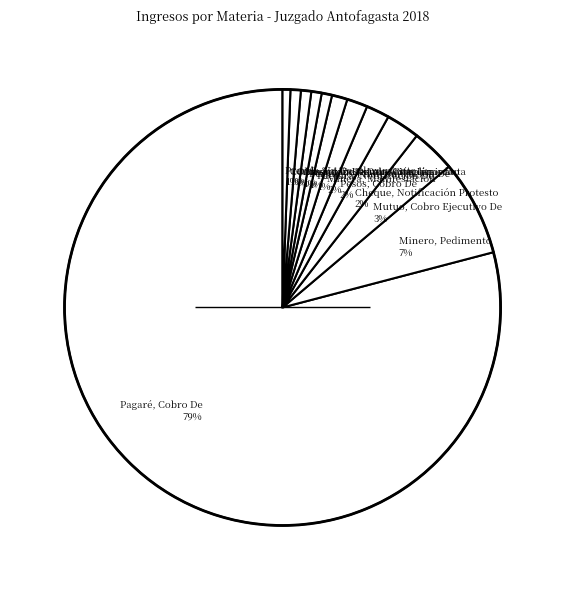

Combined, do Factura, Notificación De and Arrendam.terminación Inmediata account for over 50%?

No